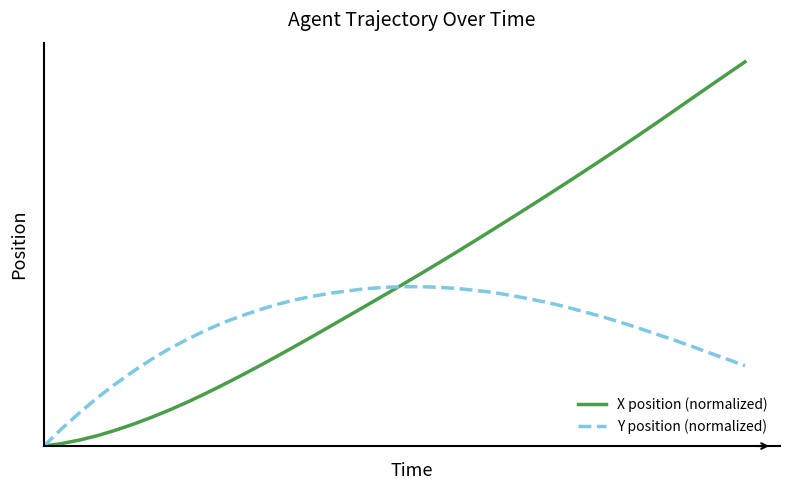

List the series in order of their overall mean, lowest first.

Y position (normalized), X position (normalized)